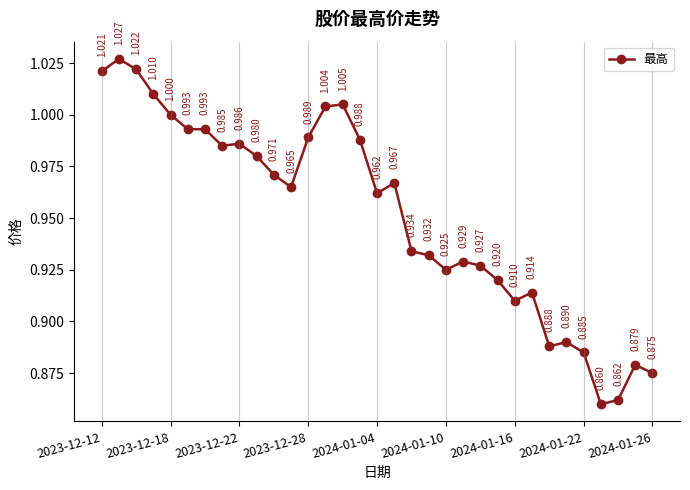

True or false: the data has more than 2 interior local peaks.

True